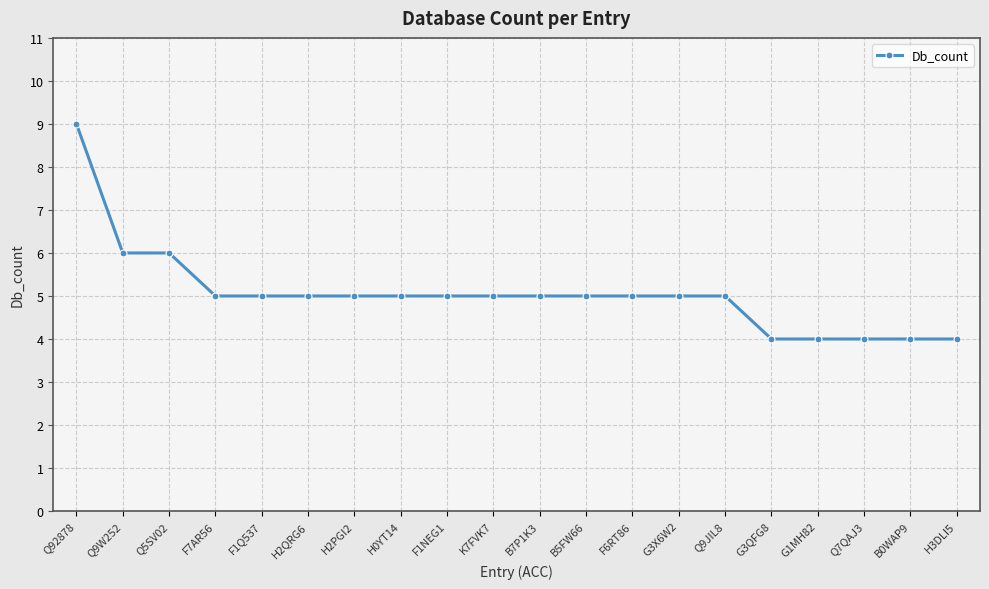

Approximately how many times larger is the value at H2PGI2 compared to G3X6W2?

1.0